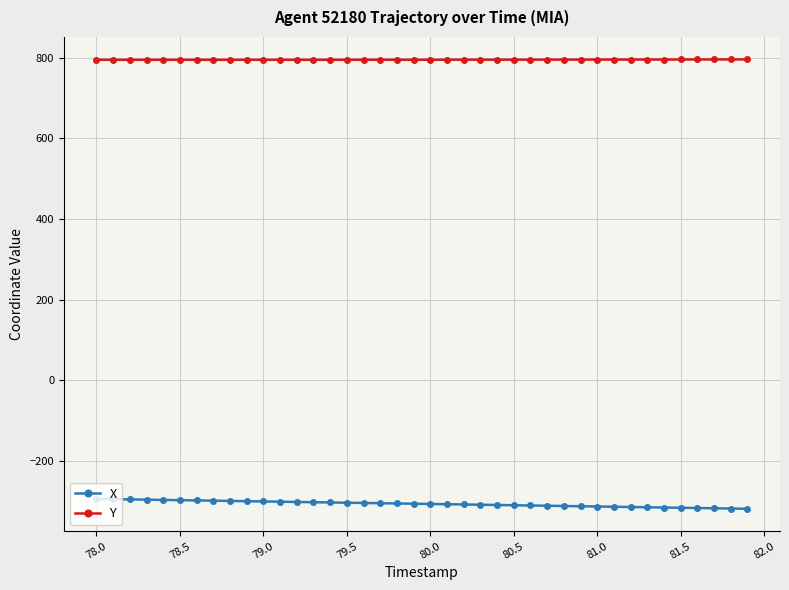

How many lines are shown in the chart?

2